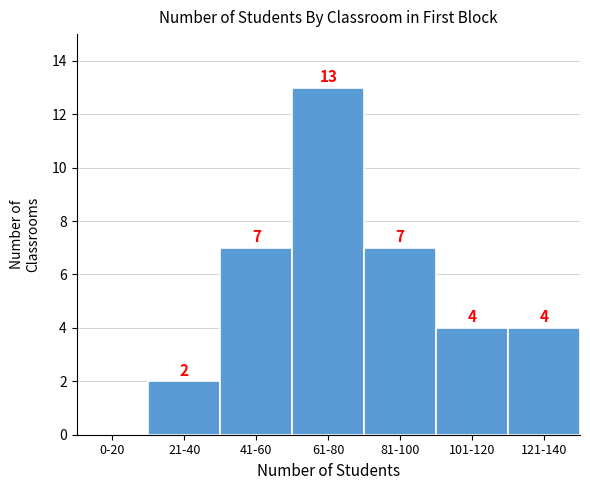

Reading left to right, what are all the values shown in this chart?

0-20=0	21-40=2	41-60=7	61-80=13	81-100=7	101-120=4	121-140=4